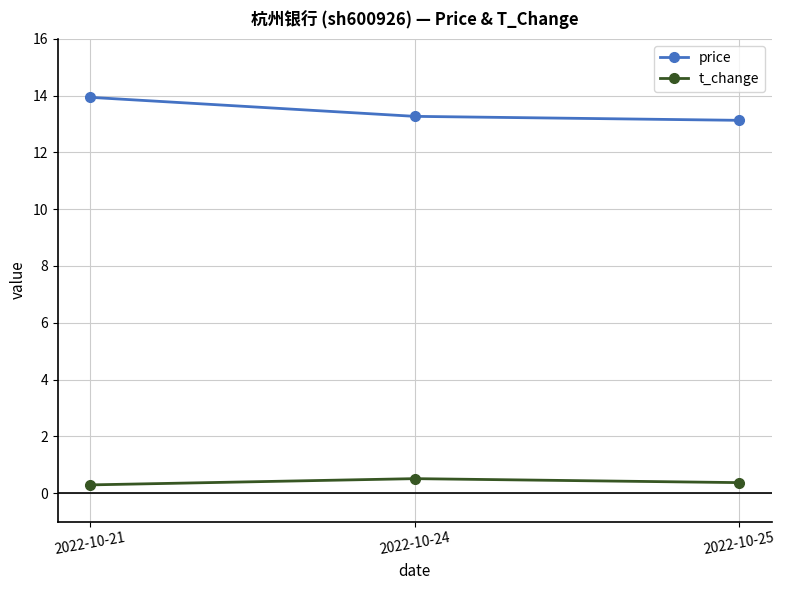

Reading right to left, what are all the values shown in this chart?

price: 2022-10-25=13.1	2022-10-24=13.3	2022-10-21=13.9
t_change: 2022-10-25=0.4	2022-10-24=0.5	2022-10-21=0.3